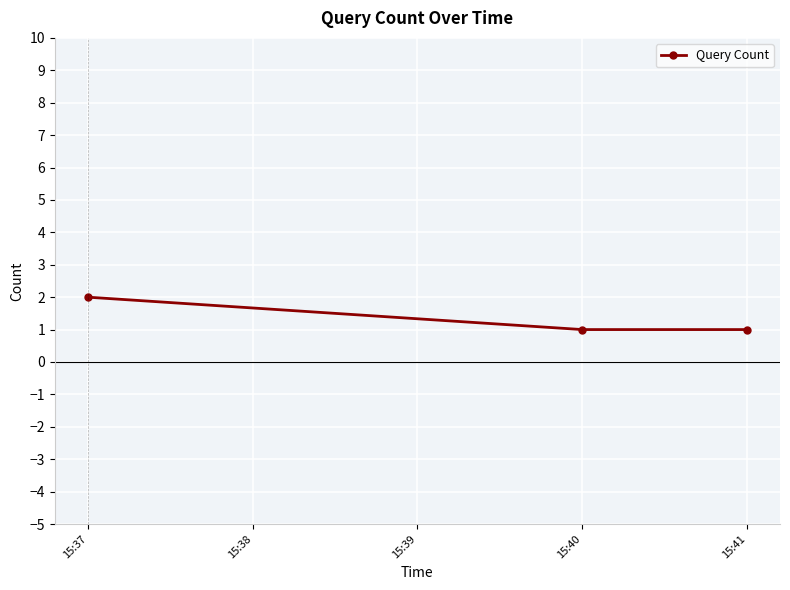

Is it true that the value at 15:37 is 3?

False